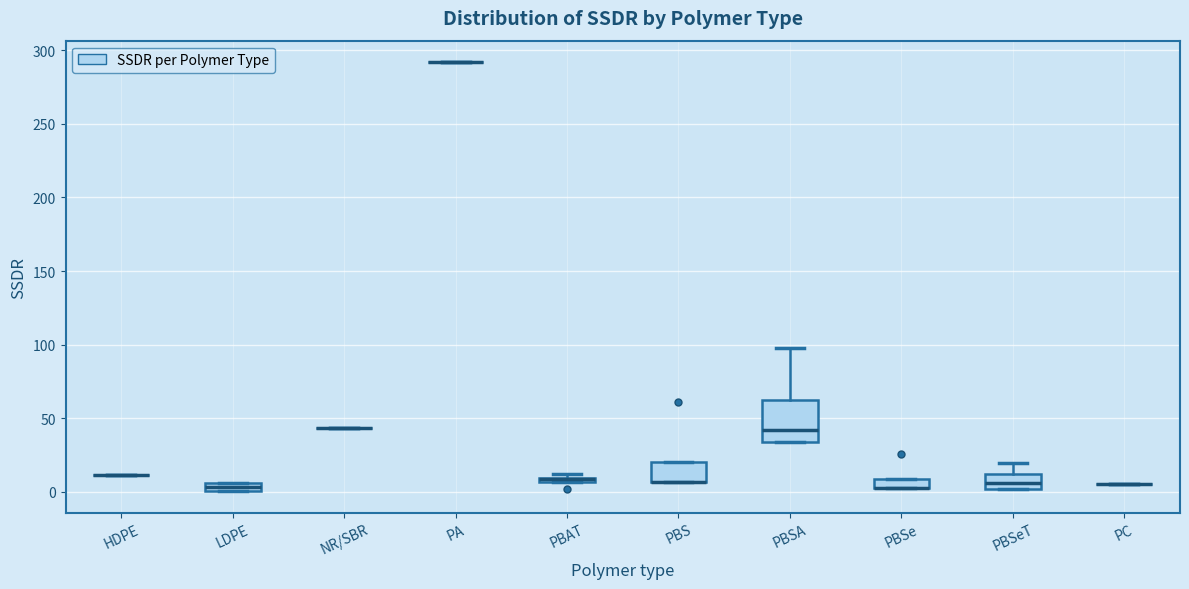

Where is the lower edge of the box for PBS on the y-axis? The values are not printed on the chart, so give them approximately, as read against the axis.

5